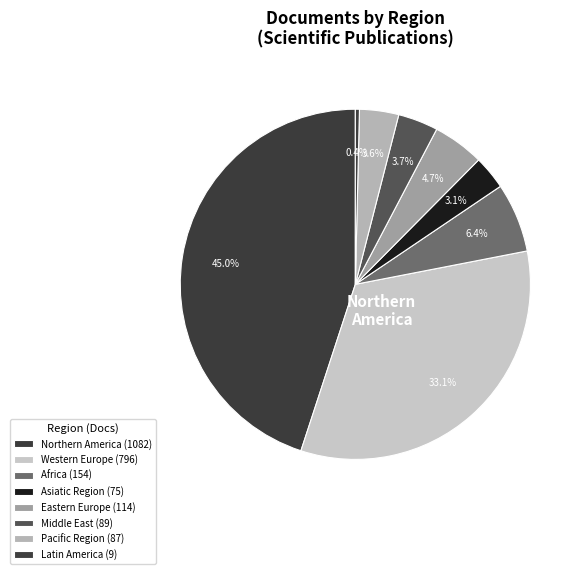

Is there a majority slice in this chart?

No